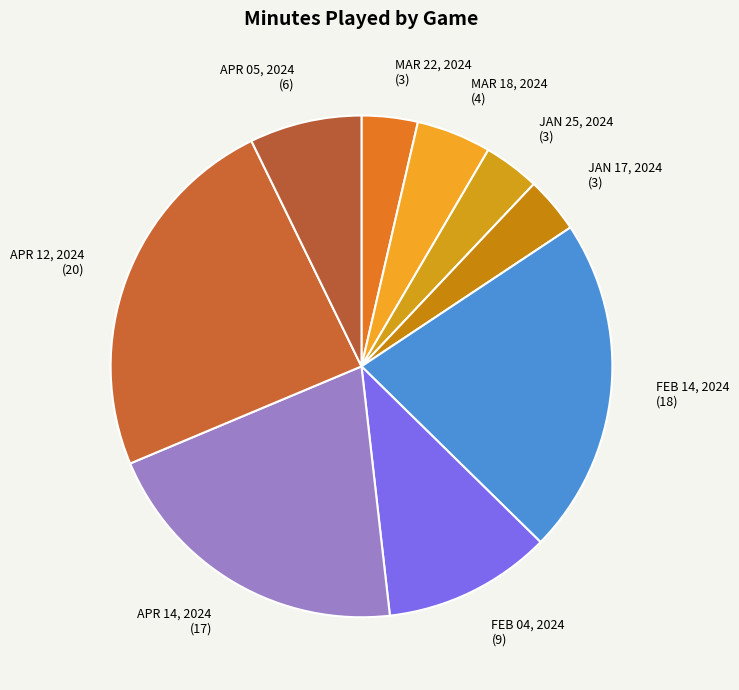

Count the number of slices in the pie.

9